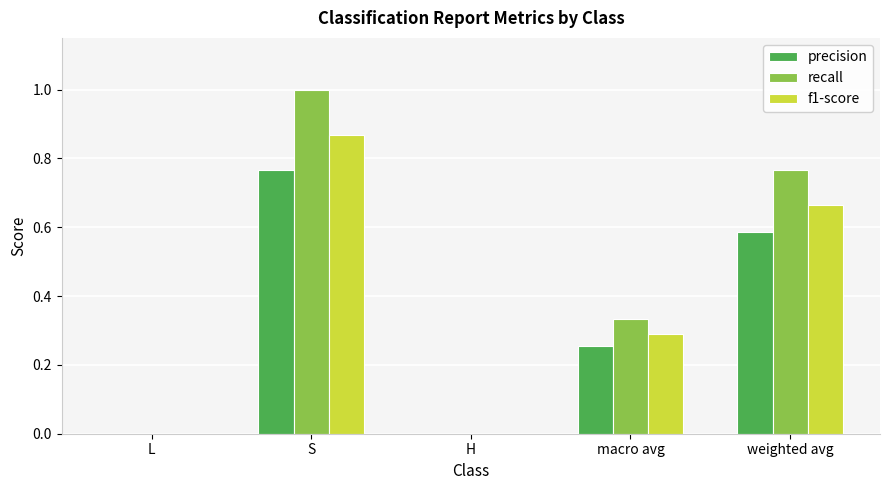

Which category has the highest value across all series?

S